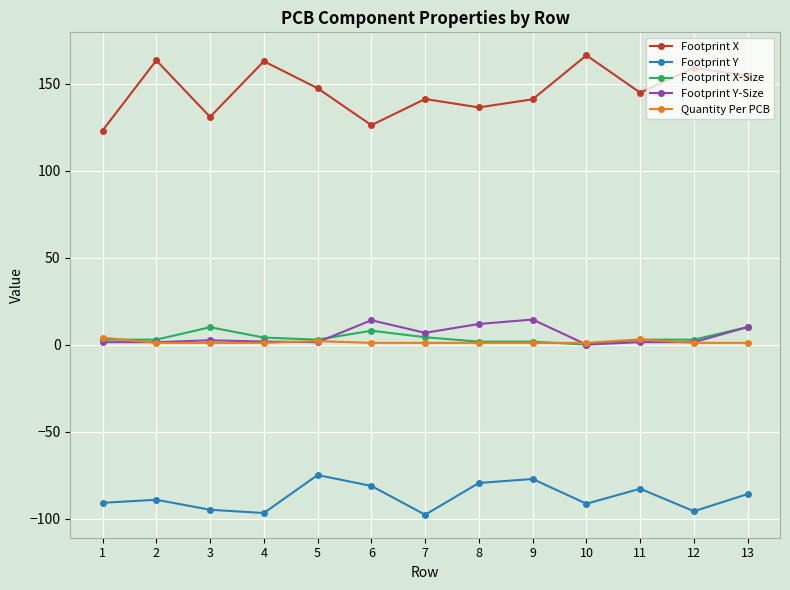

At which category does Footprint X reach its first local valley?

3